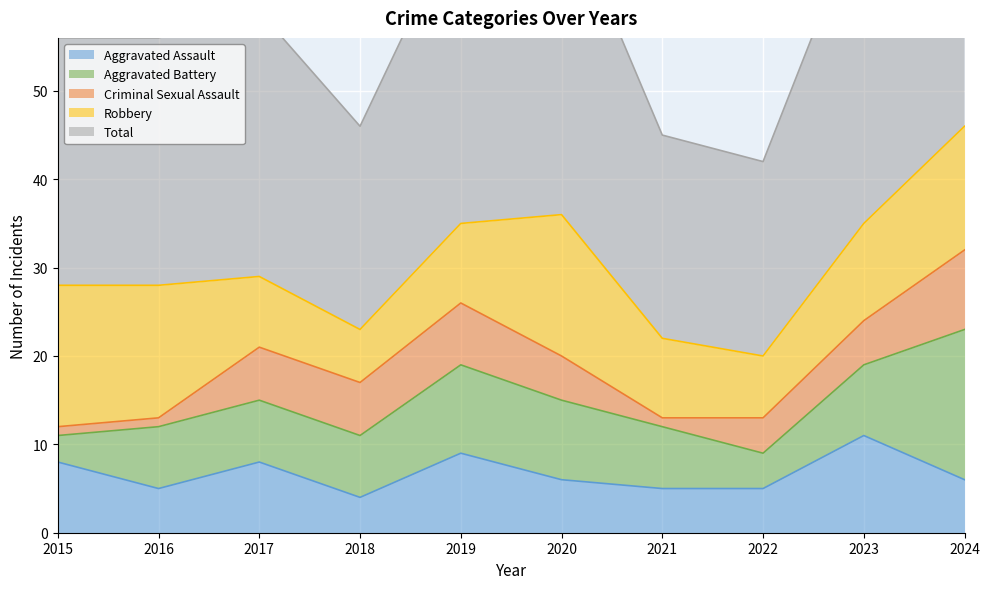

Which category has the lowest value in the Total series?

2022